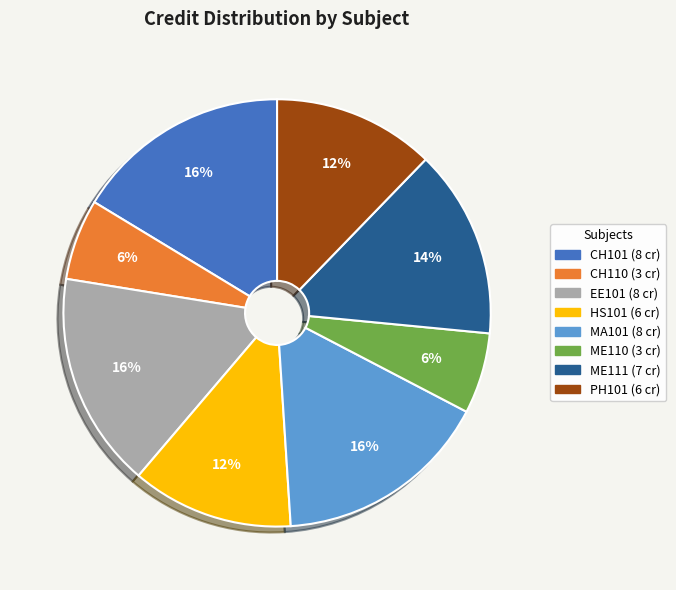

How many segments does this pie chart have?

8